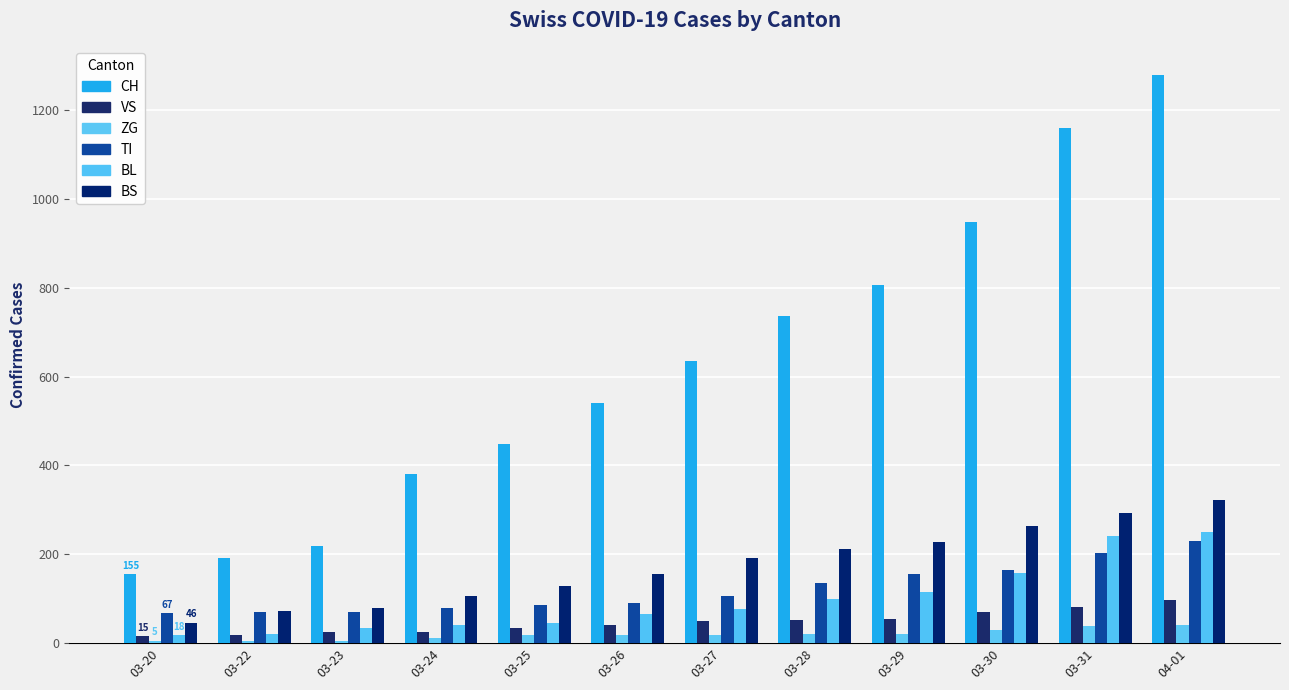

Is it true that CH equals 736 at 03-28?

True